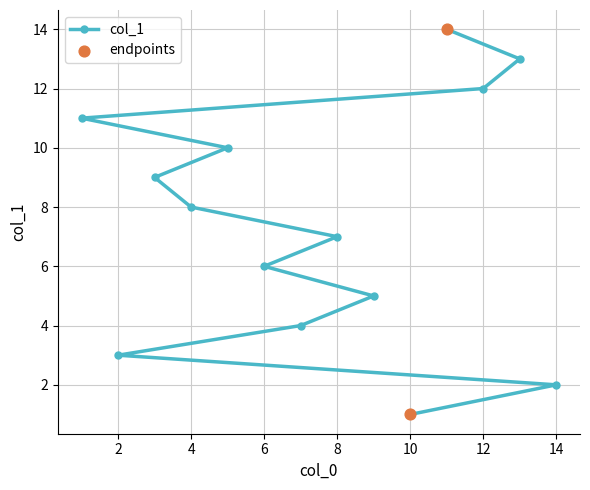

What is the ratio of the value at 6 to the value at 12?

0.5